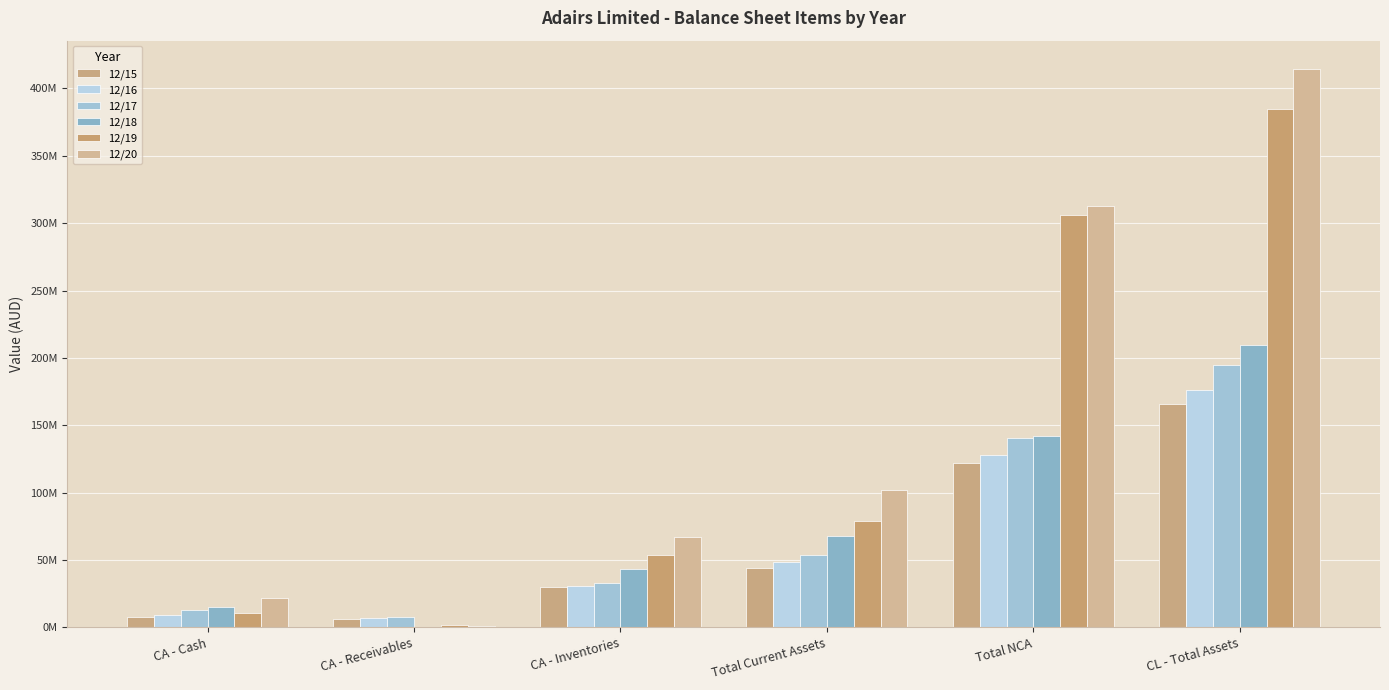

List the labels in order of 12/19 value, largest first.

CL - Total Assets, Total NCA, Total Current Assets, CA - Inventories, CA - Cash, CA - Receivables